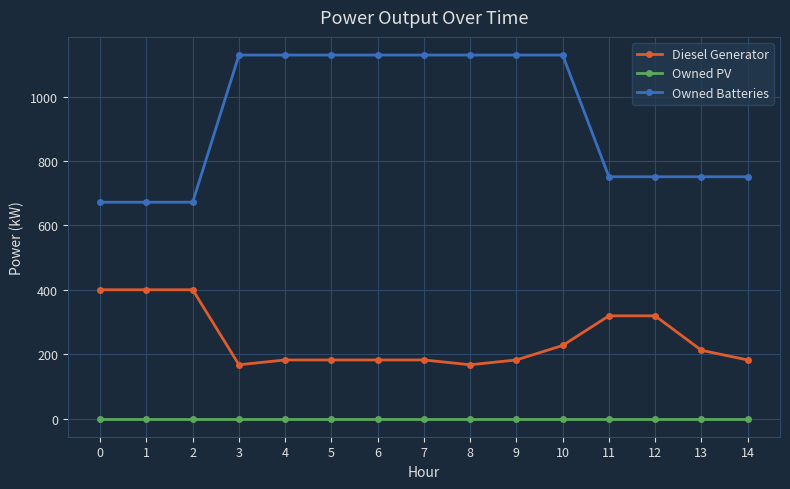

What is the difference between the maximum and minimum values in the Owned Batteries series?

457